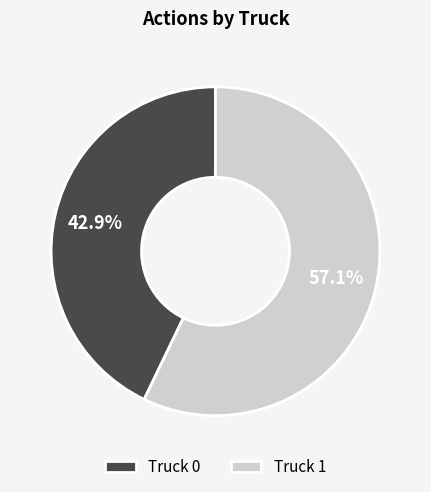

Which category accounts for the majority?

Truck 1